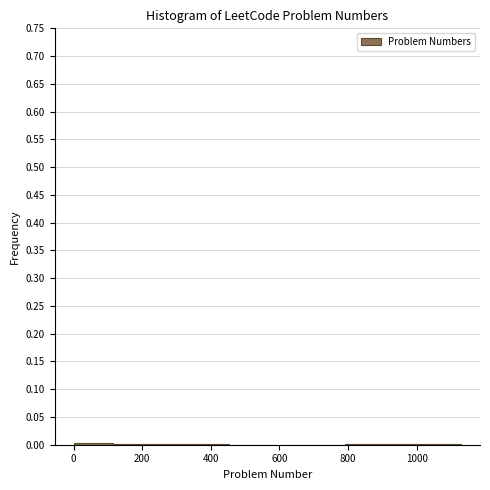

Reading left to right, transcribe this chart: for each bar, give the range it covers on the x-axis and its height. Neither the bar edges nor the heights are printed on the chart, so give them approximately, as read against the axes.

0 to 120: under 0.005
120 to 220: under 0.005
220 to 340: under 0.005
340 to 460: under 0.005
460 to 560: under 0.005
560 to 680: under 0.005
680 to 780: under 0.005
780 to 900: under 0.005
900 to 1020: under 0.005
1020 to 1120: under 0.005